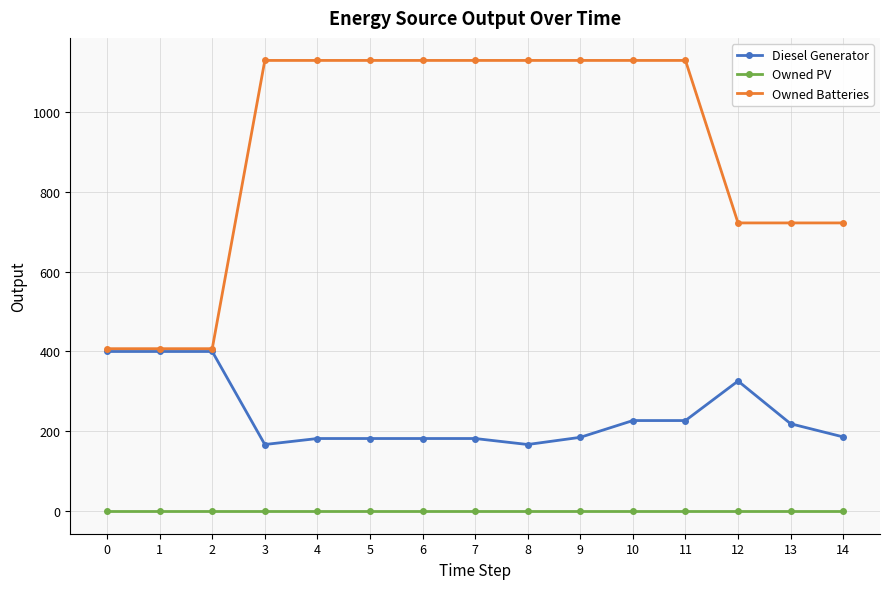

What is the minimum value for Owned Batteries?

407